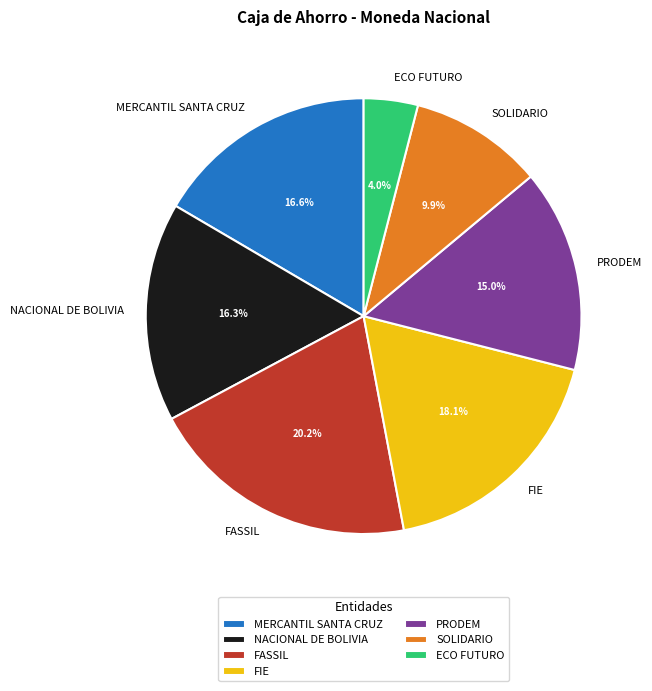

The ECO FUTURO slice represents 4% of the pie. True or false?

True